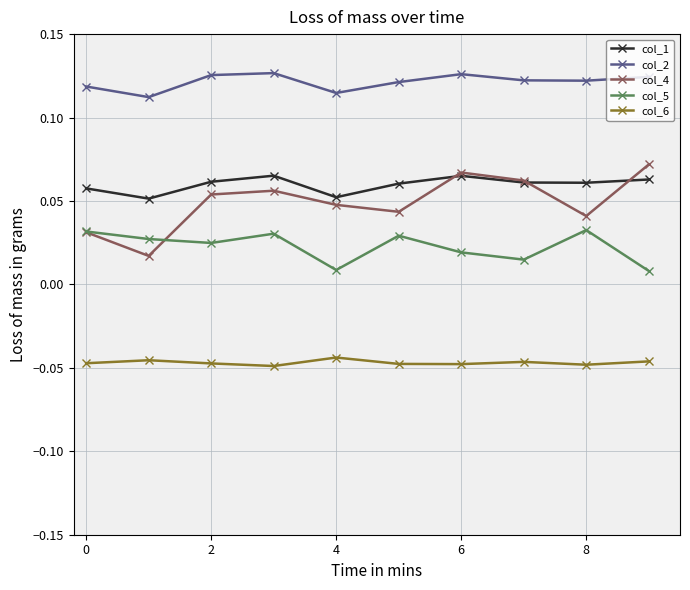

Count the number of data series in this chart.

5